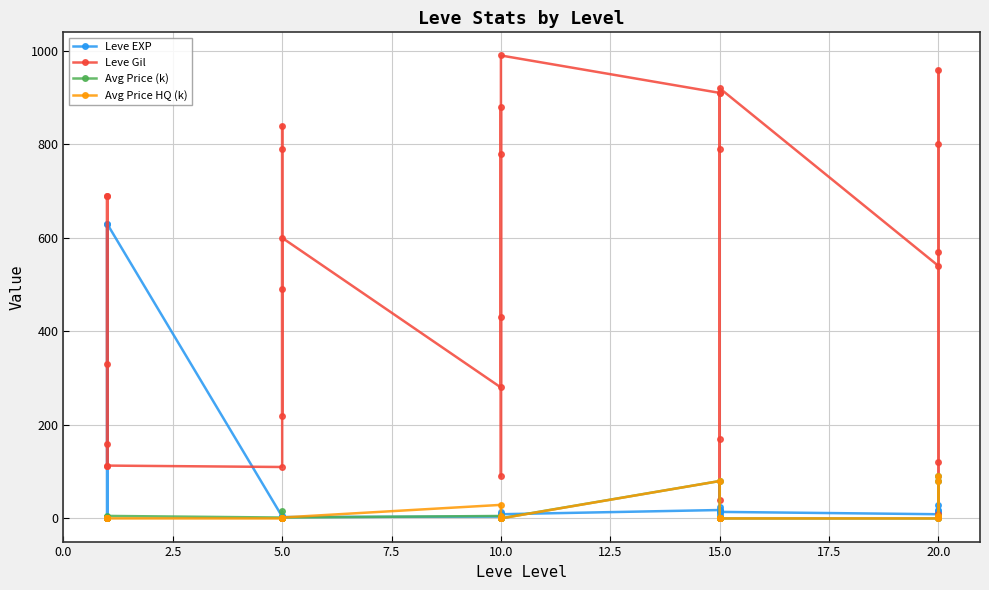

How many intersections are there between Avg Price HQ (k) and Leve Gil?

2